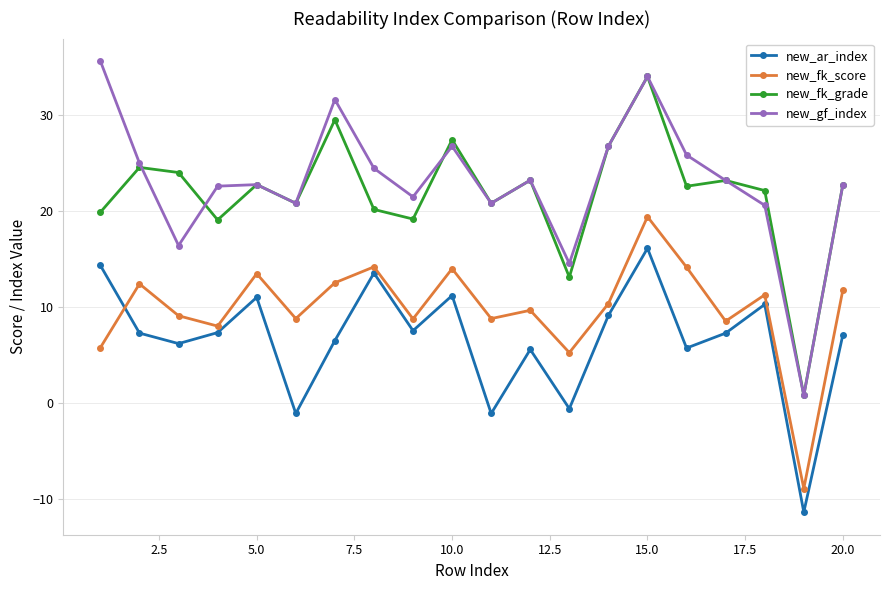

What is the value of the new_ar_index point at the 10th from the left?

11.2